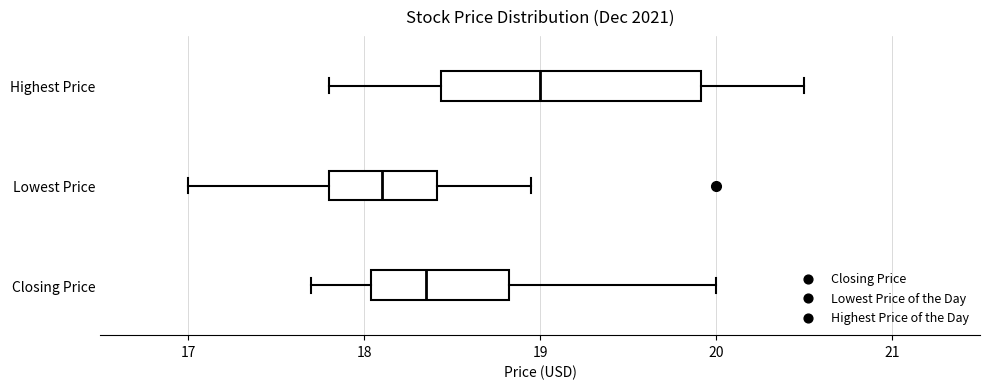

Reading bottom to top, transcribe this box plot: for each box, give where its median line is, the range the box spans, and where its two whiskers end, as read against the x-axis. The values are not printed on the chart, so give them approximately, as read against the axis.

Closing Price: median 18.4, box 18.0 to 18.8, whiskers 17.7 to 20.0
Lowest Price: median 18.1, box 17.8 to 18.4, whiskers 17.0 to 19.0
Highest Price: median 19.0, box 18.4 to 19.9, whiskers 17.8 to 20.5